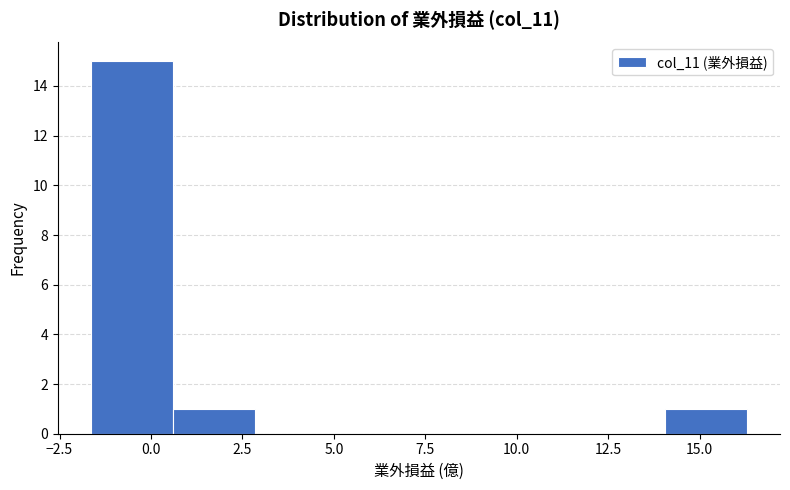

Reading left to right, list every bar in this chart as the range it spans on the x-axis followed by its height. Neither the bar edges nor the heights are printed on the chart, so give them approximately, as read against the axes.

-1.5 to 0.5: 15
0.5 to 3.0: 1
3.0 to 5.0: 0
5.0 to 7.5: 0
7.5 to 9.5: 0
9.5 to 12.0: 0
12.0 to 14.0: 0
14.0 to 16.5: 1